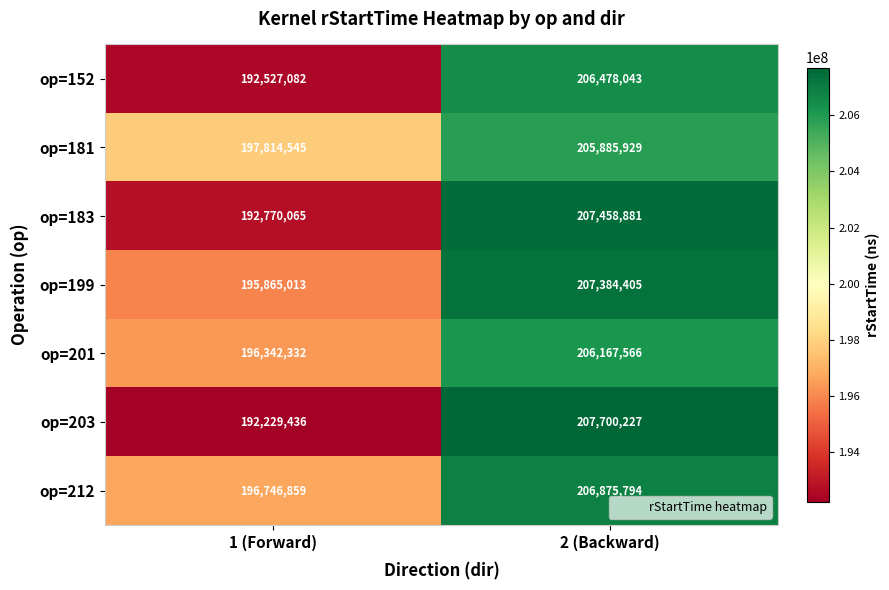

Read the op=183 value at 1 (Forward), to the nearest 100.

192770100